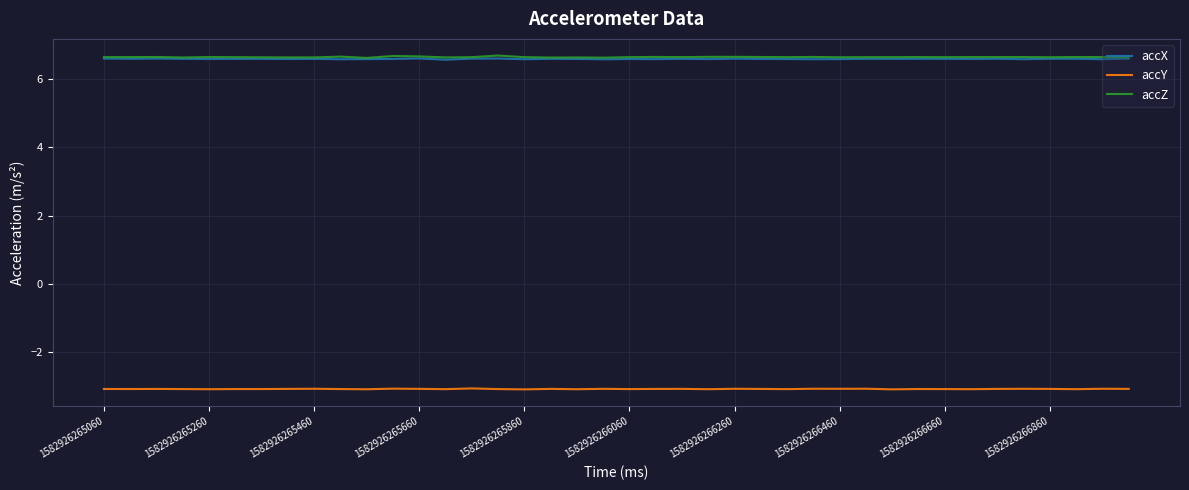

What is the smallest value displayed?

-3.1